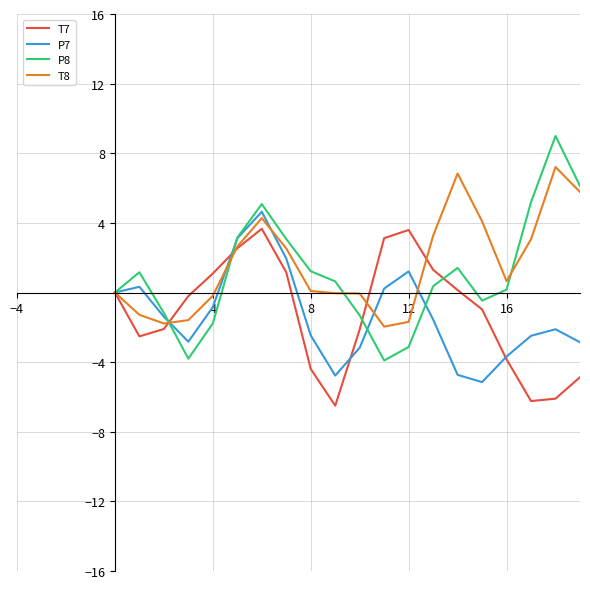

At how many categories does at least one series exceed 7?

1